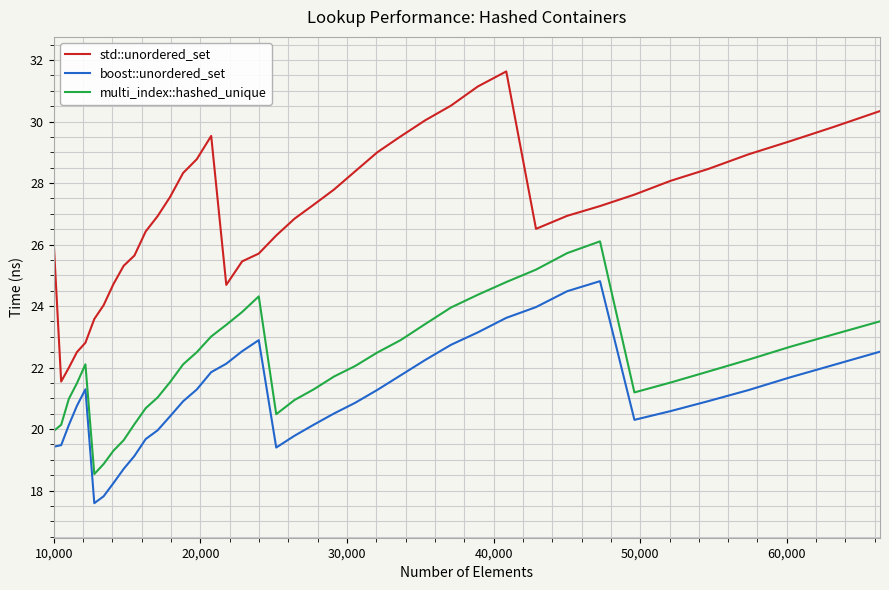

True or false: multi_index::hashed_unique and boost::unordered_set intersect in this chart.

False